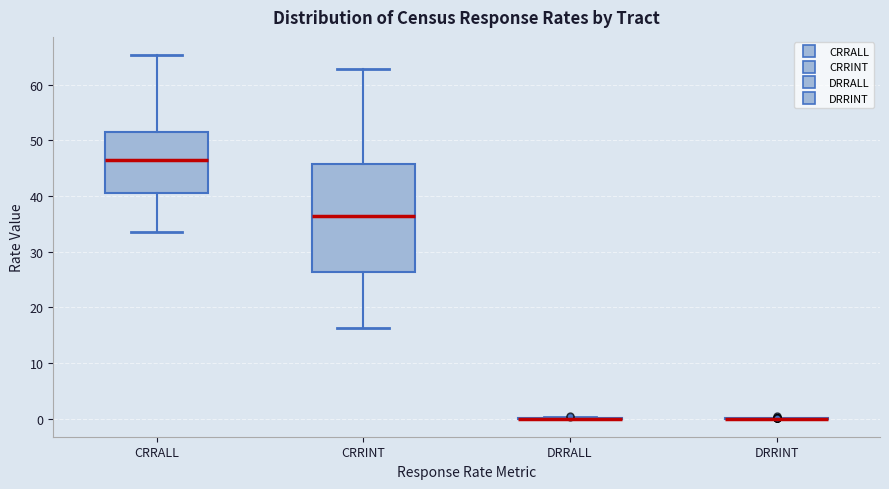

Reading left to right, read every box against the y-axis: the position of its median line, the range the box covers, and the ends of its whiskers. The values are not printed on the chart, so give them approximately, as read against the axis.

CRRALL: median 46, box 41 to 52, whiskers 34 to 65
CRRINT: median 36, box 26 to 46, whiskers 16 to 63
DRRALL: box collapsed to a line at 0, whiskers 0 to 0
DRRINT: box collapsed to a line at 0, whiskers 0 to 0